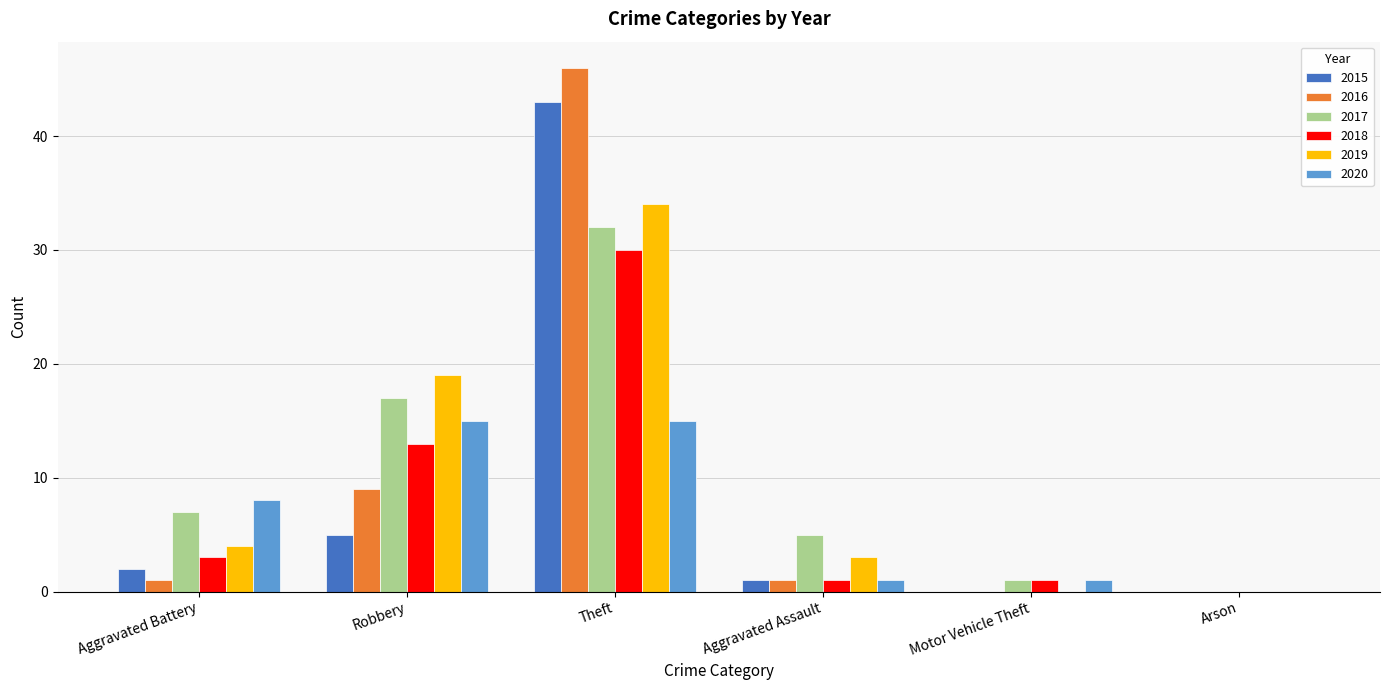

Are the bars grouped side by side (vs. stacked)?

Yes